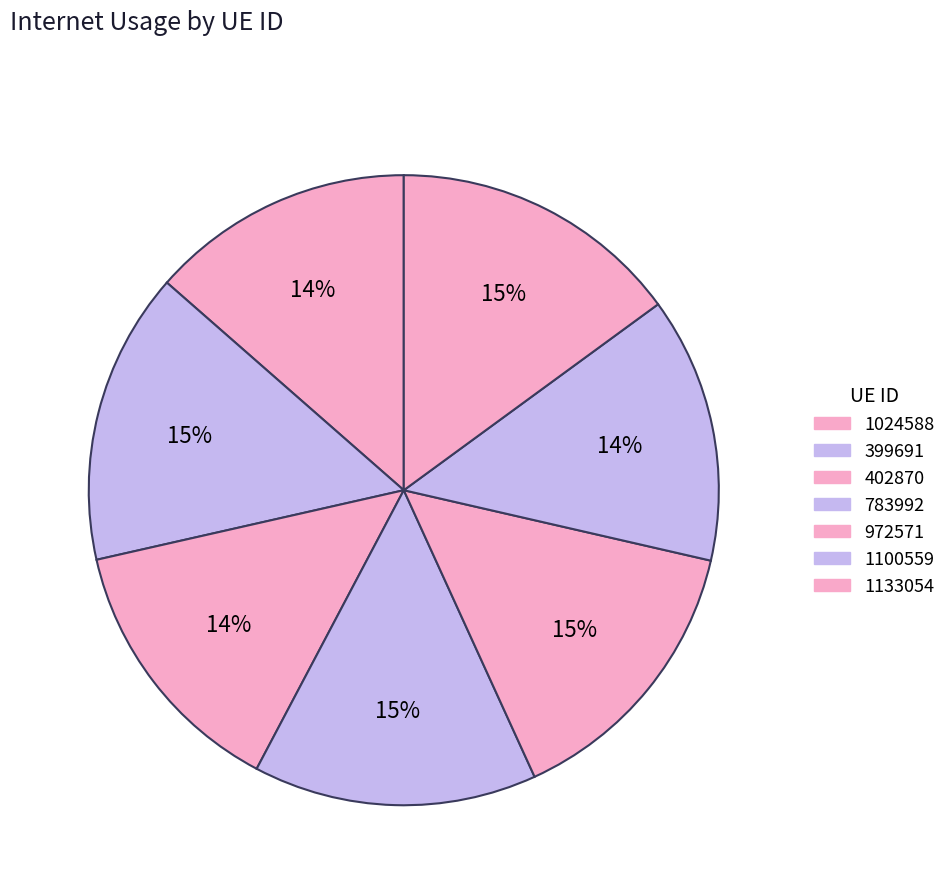

Which has a higher value, 1100559 or 399691?

399691